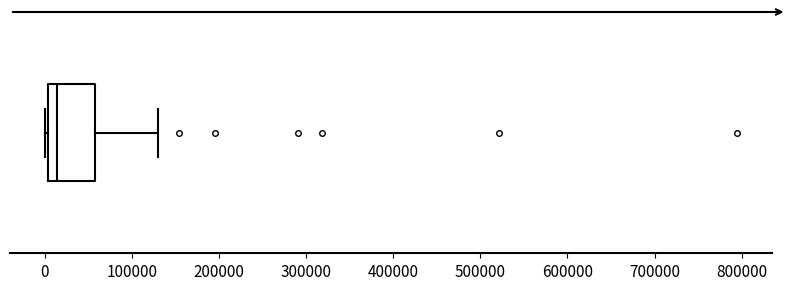

Transcribe this box plot: give where the median line is, the range the box spans, and where the two whiskers end, as read against the x-axis. The values are not printed on the chart, so give them approximately, as read against the axis.

median 10000, box 0 to 60000, whiskers 0 (just left of the box's left edge) to 130000